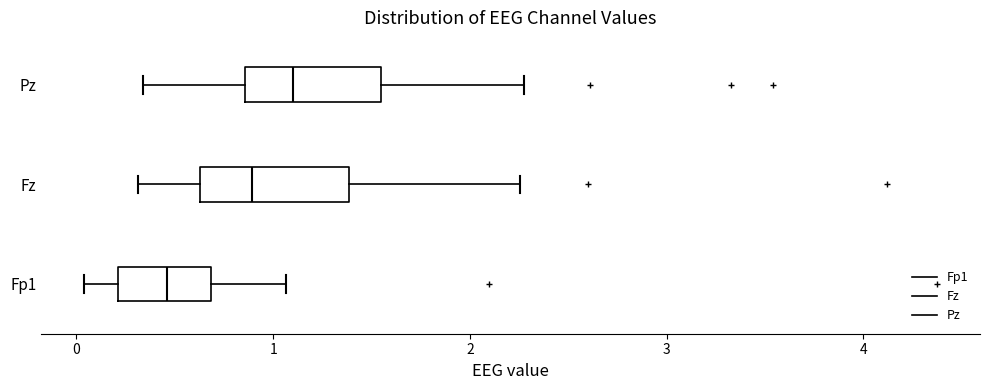

Which box's median line is the furthest to the left?

Fp1